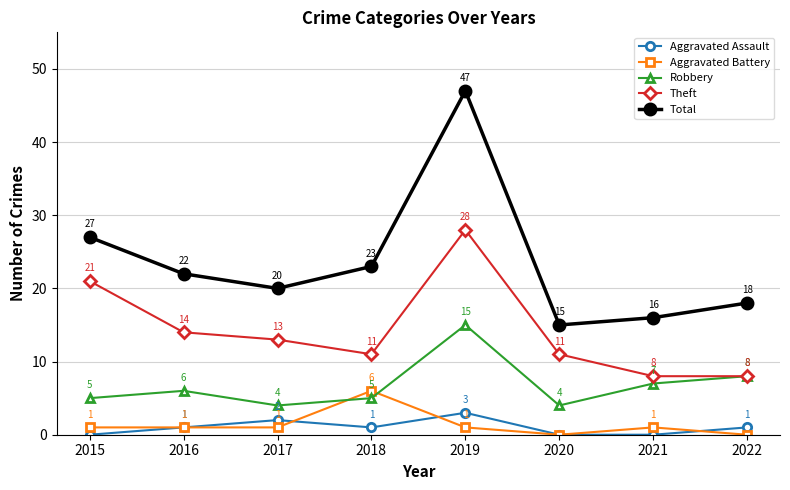

What is the spread (max minus min) of values at 2016?

21